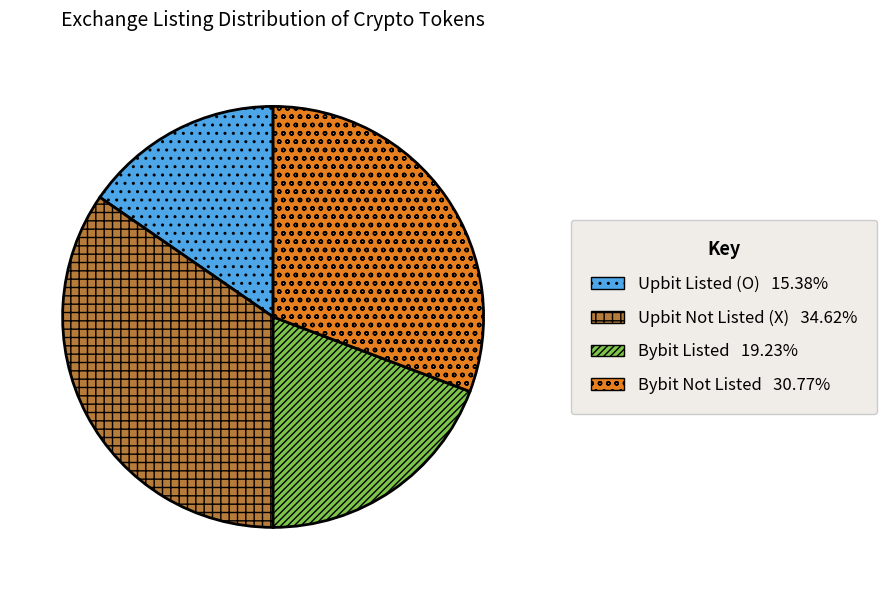

Is there a majority slice in this chart?

No